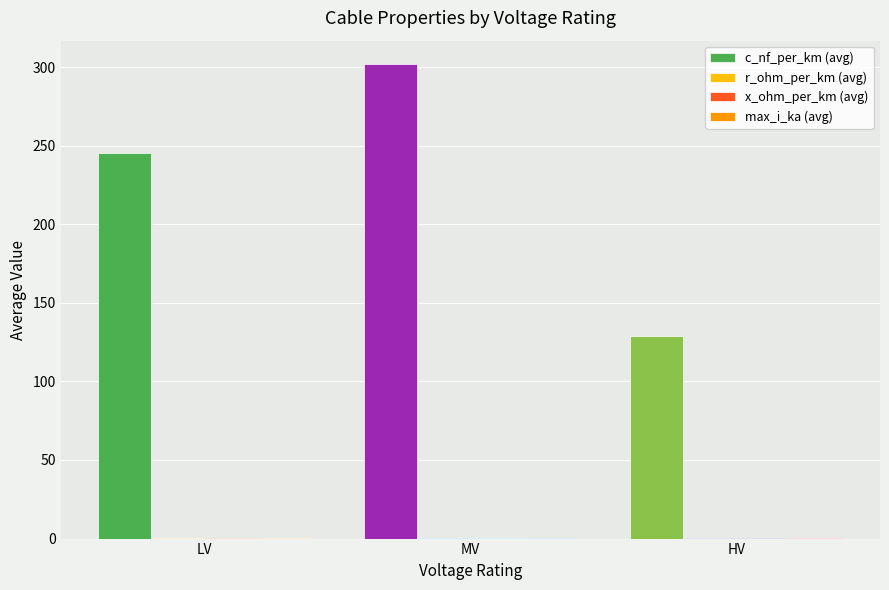

Which series changed the most between LV and MV?

c_nf_per_km (avg)